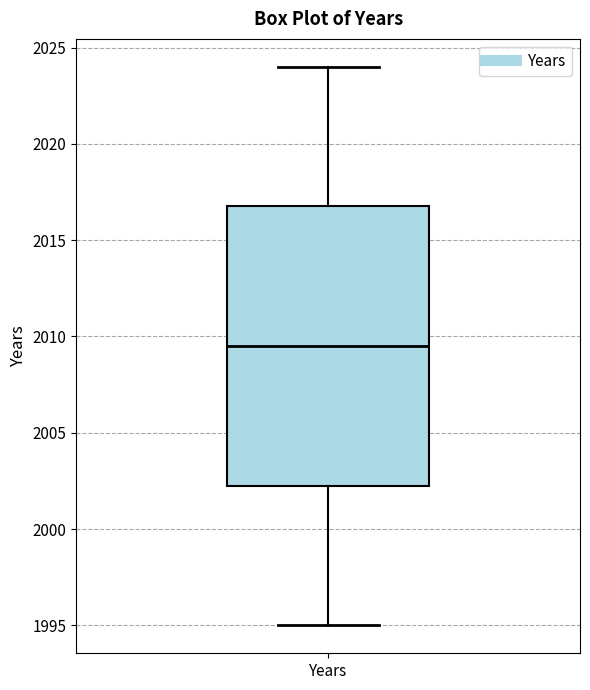

Read this box plot against the y-axis: the position of the median line, the range covered by the box, and the ends of both whiskers. The values are not printed on the chart, so give them approximately, as read against the axis.

median 2009.5, box 2002.5 to 2017.0, whiskers 1995.0 to 2024.0